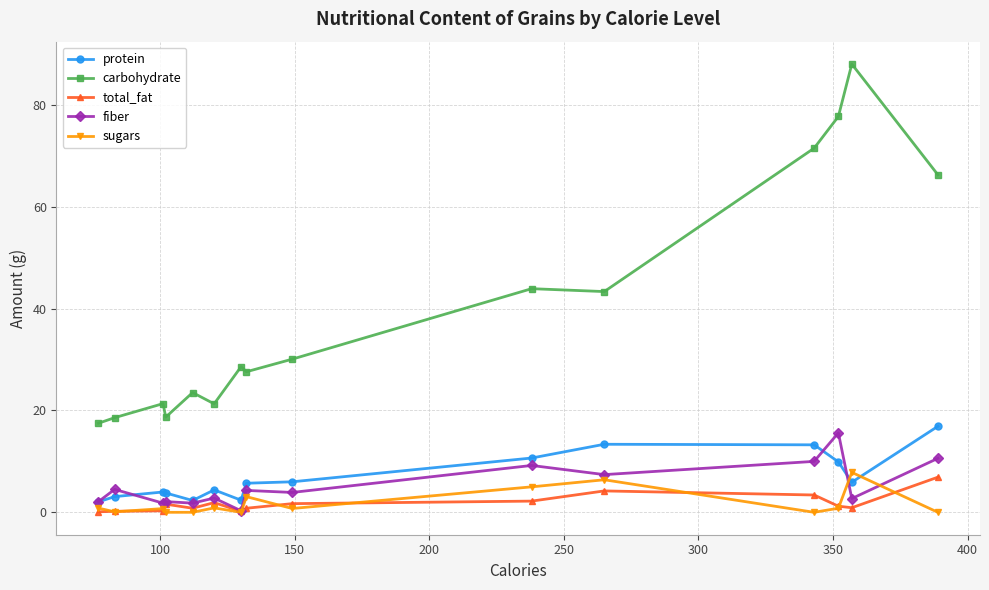

True or false: protein and carbohydrate cross at least once.

False